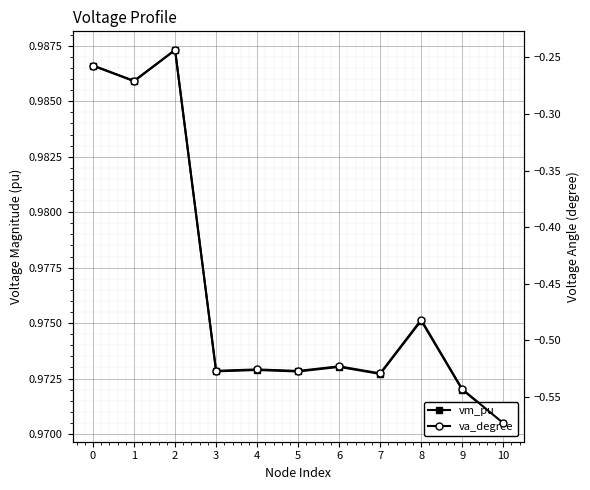

Which series has the widest spread of values?

va_degree